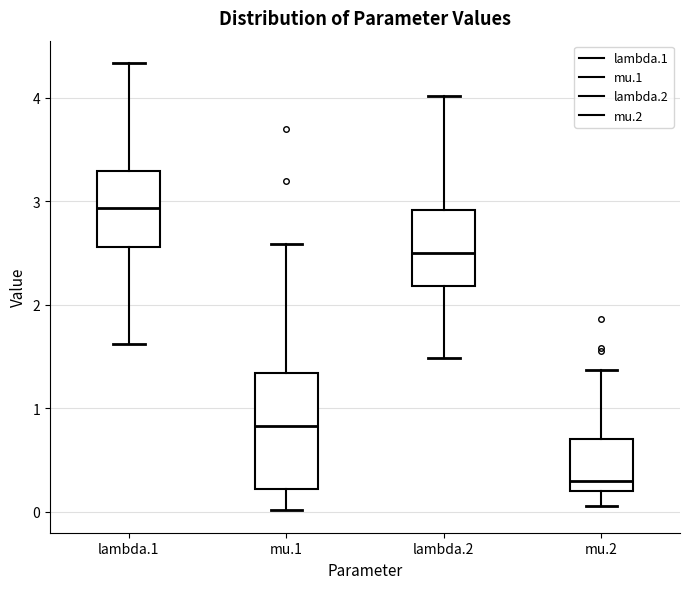

Reading left to right, transcribe this box plot: for each box, give where its median line is, the range the box spans, and where its two whiskers end, as read against the y-axis. The values are not printed on the chart, so give them approximately, as read against the axis.

lambda.1: median 2.9, box 2.6 to 3.3, whiskers 1.6 to 4.3
mu.1: median 0.8, box 0.2 to 1.3, whiskers 0.0 to 2.6
lambda.2: median 2.5, box 2.2 to 2.9, whiskers 1.5 to 4.0
mu.2: median 0.3, box 0.2 to 0.7, whiskers 0.1 to 1.4